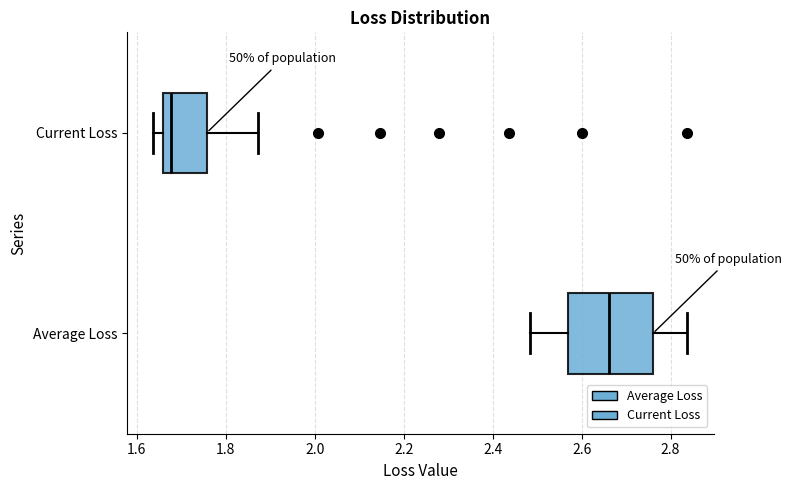

Comparing the boxes themselves (not the whiskers), which one is the widest?

Average Loss